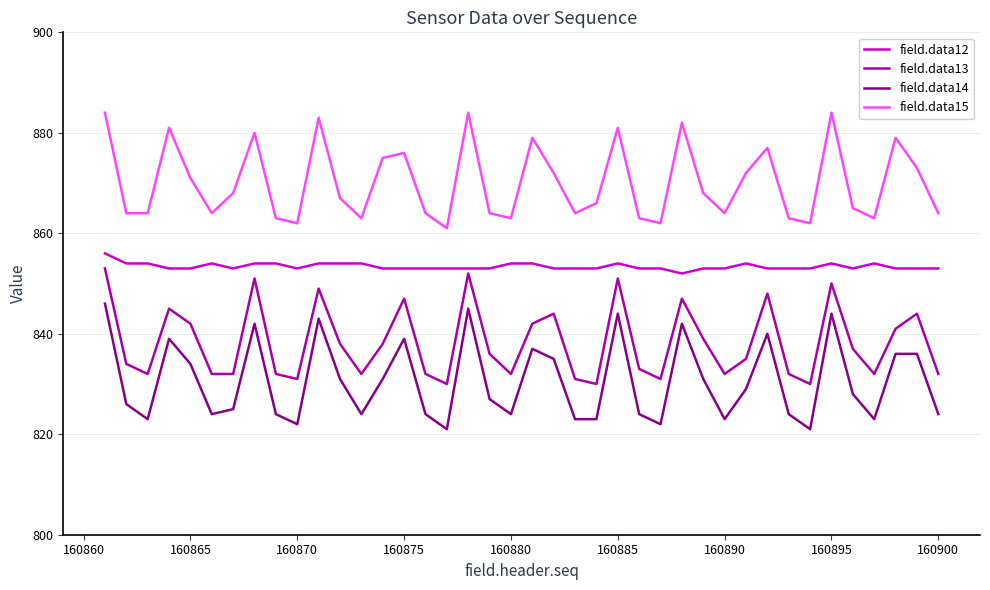

Rank the series by their maximum value, from highest to lowest.

field.data15, field.data12, field.data13, field.data14